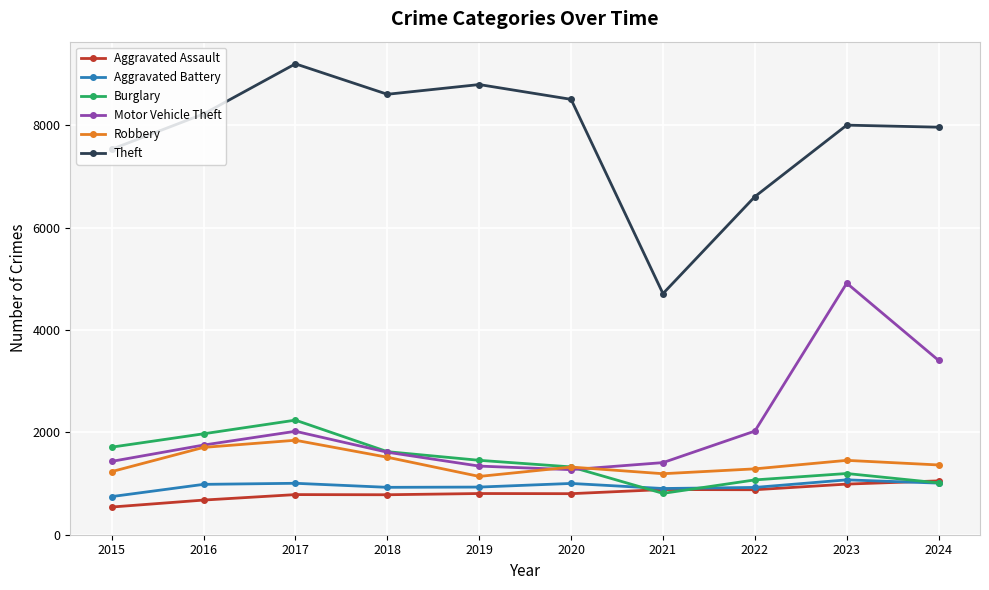

True or false: Theft and Robbery intersect in this chart.

False